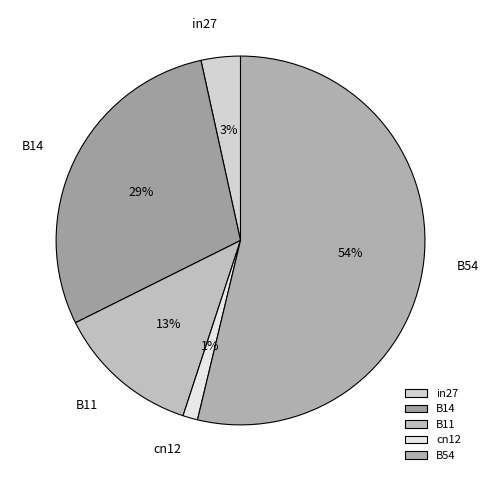

Which category has the smallest portion of the pie?

cn12